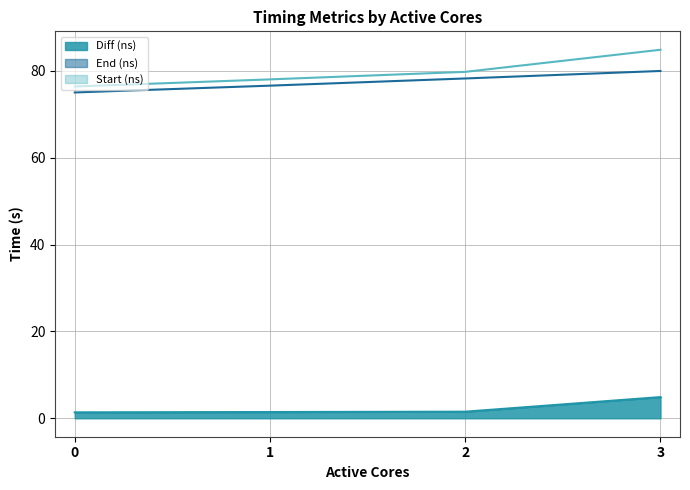

What is the value of the Start (ns) point at the 1st from the left?

75.0